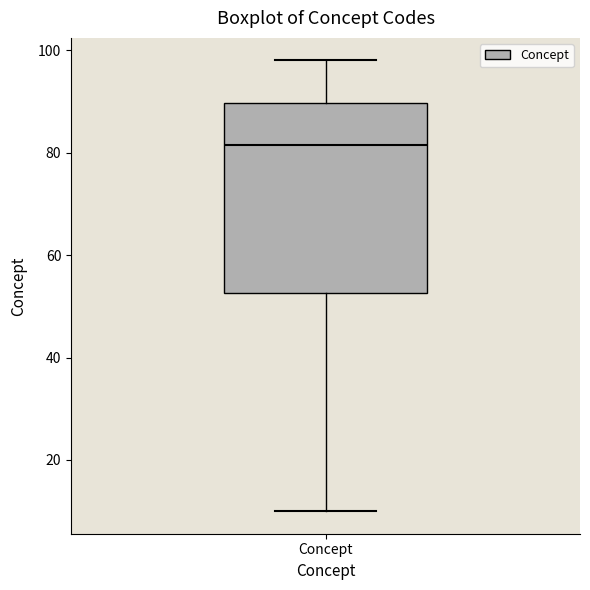

Transcribe this box plot: give where the median line is, the range the box spans, and where the two whiskers end, as read against the y-axis. The values are not printed on the chart, so give them approximately, as read against the axis.

median 82, box 52 to 90, whiskers 10 to 98